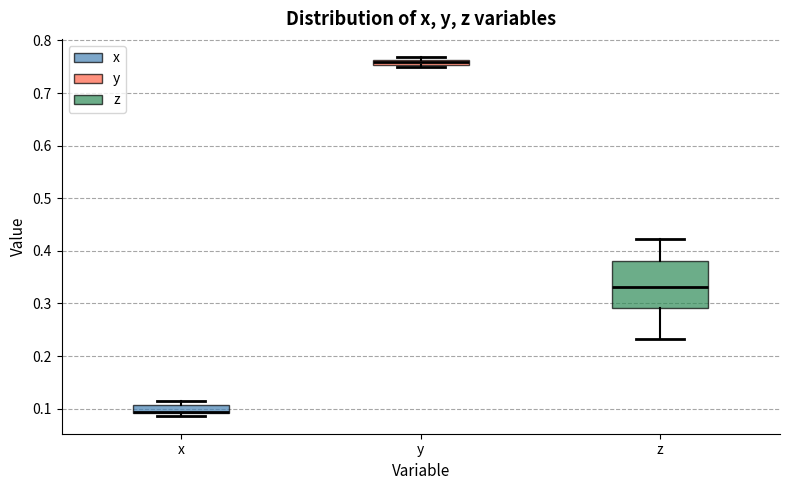

Comparing the boxes themselves (not the whiskers), which one is the tallest?

z